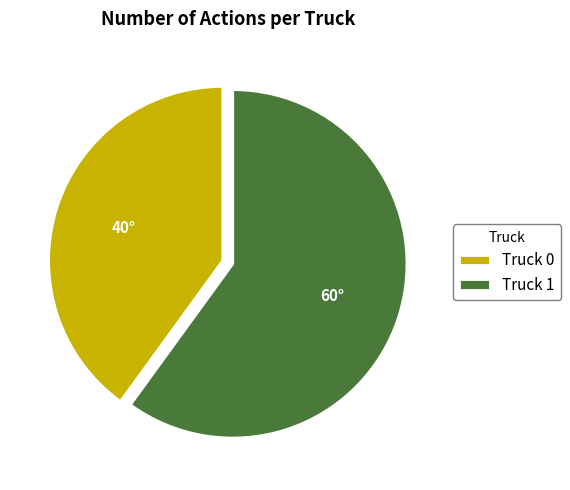

Which slice is the largest?

Truck 1